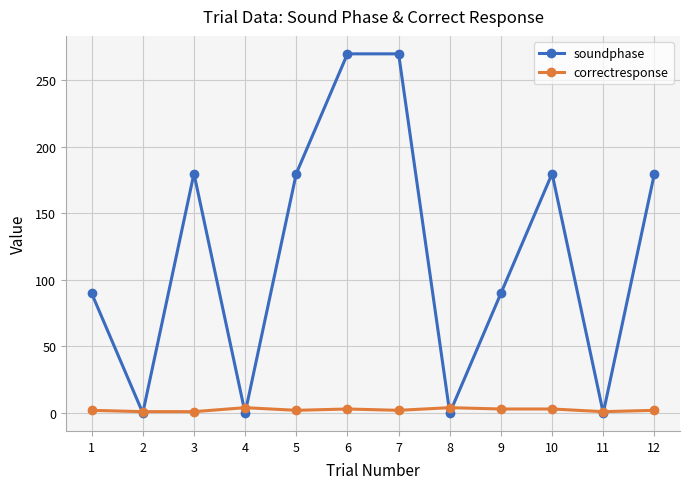

What is the difference between the maximum and minimum values in the soundphase series?

270